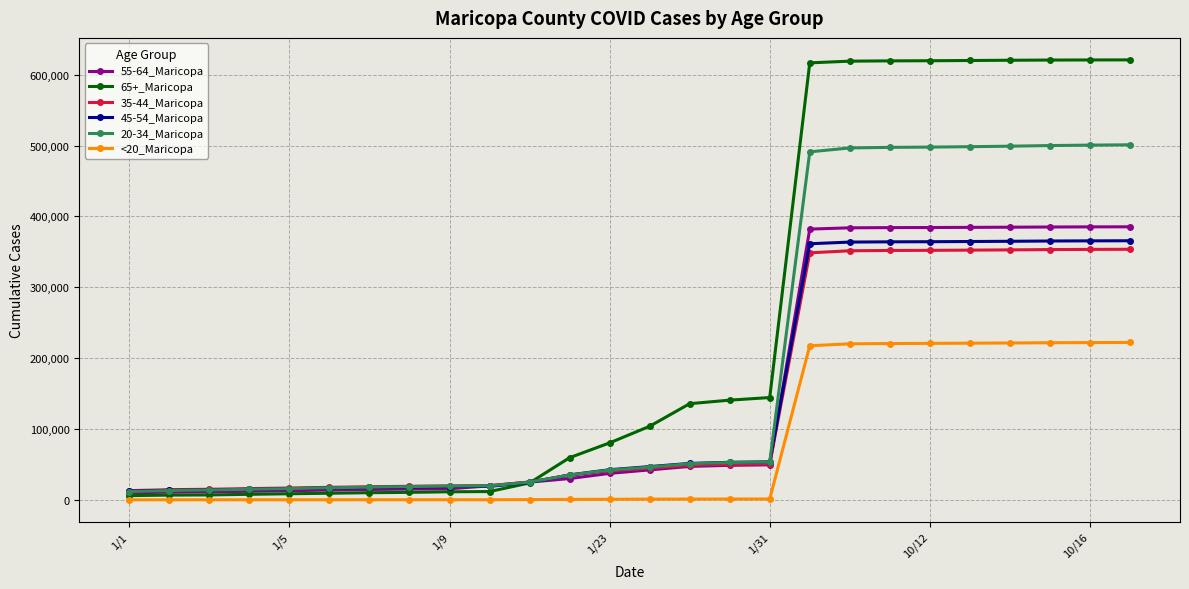

What is the greatest value displayed?

620961